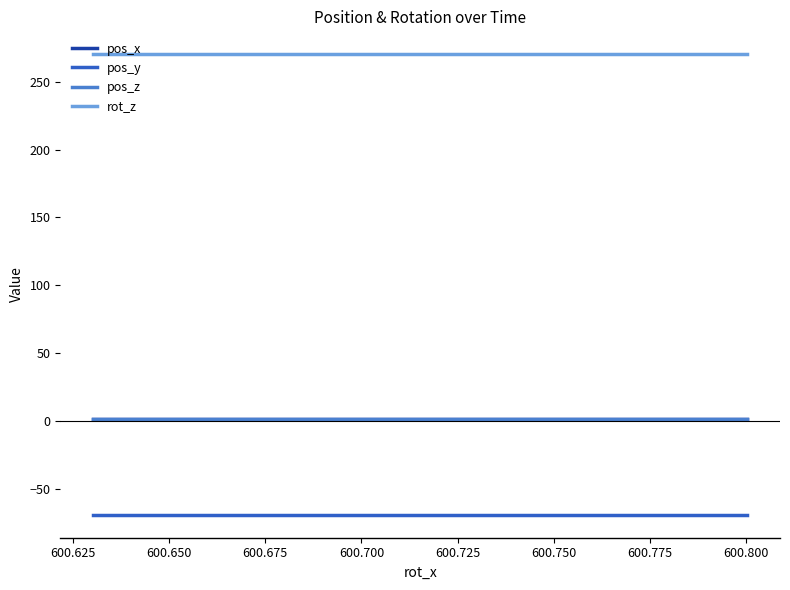

Which series has the largest total across all categories?

rot_z